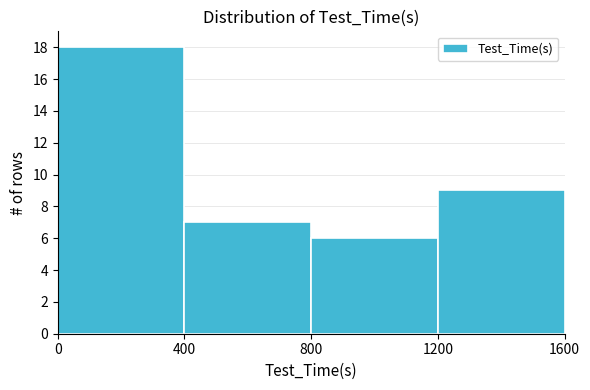

Reading left to right, list every bar in this chart as the range it spans on the x-axis followed by its height. The values are not printed on the chart, so give them approximately, as read against the axis.

0 to 400: 18
400 to 800: 7
800 to 1200: 6
1200 to 1600: 9